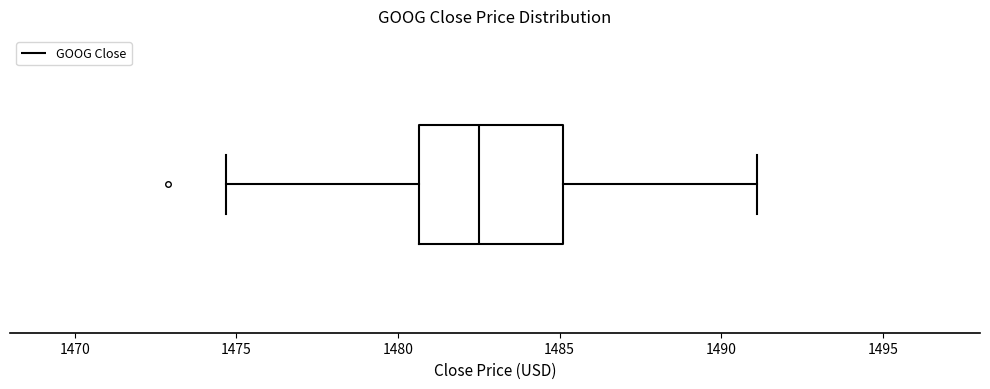

Read this box plot against the x-axis: the position of the median line, the range covered by the box, and the ends of both whiskers. The values are not printed on the chart, so give them approximately, as read against the axis.

median 1482.5, box 1480.5 to 1485.0, whiskers 1474.5 to 1491.0